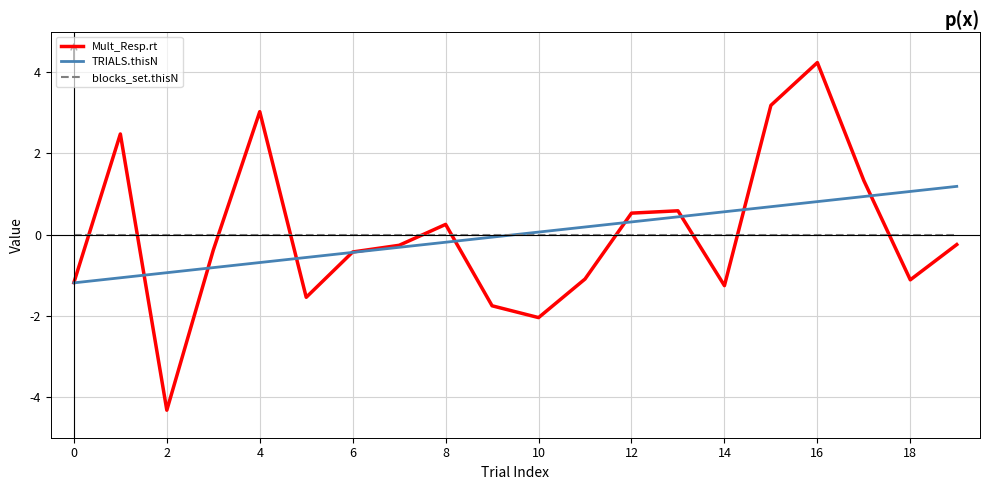

In Mult_Resp.rt, how many points are higher than both neighbors (excluding endpoints)?

5